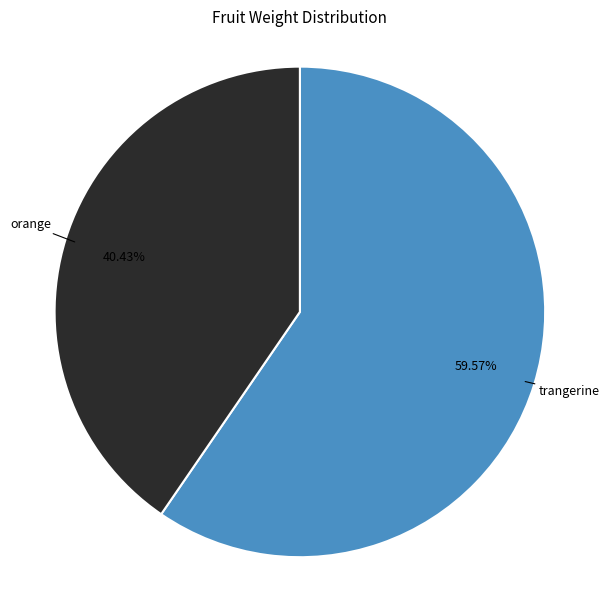

Is there a majority slice in this chart?

Yes